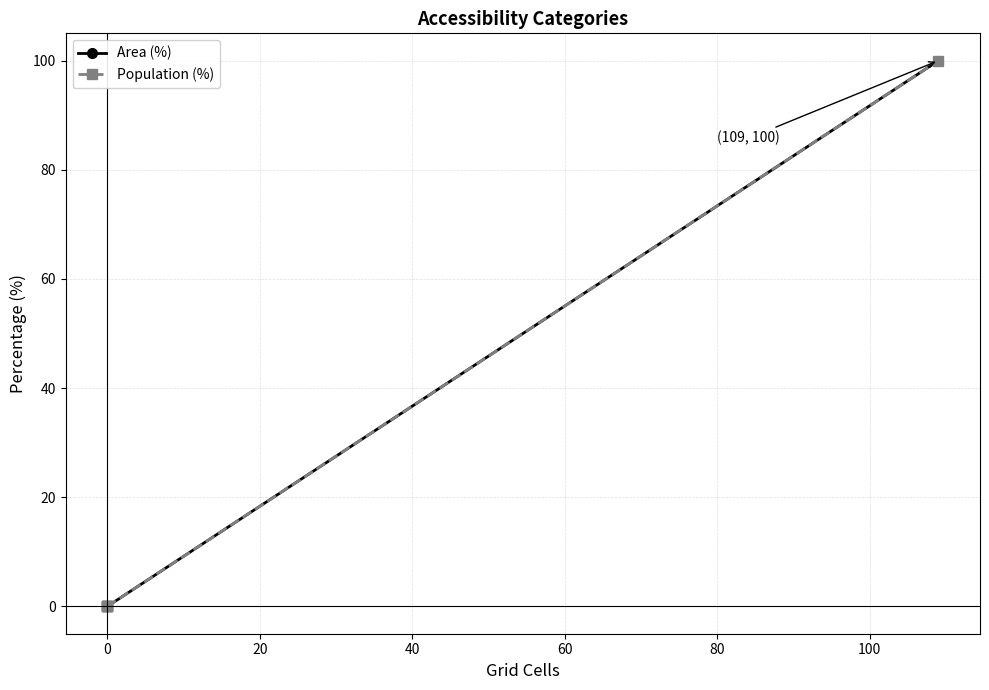

Which series has the widest spread of values?

Area (%)